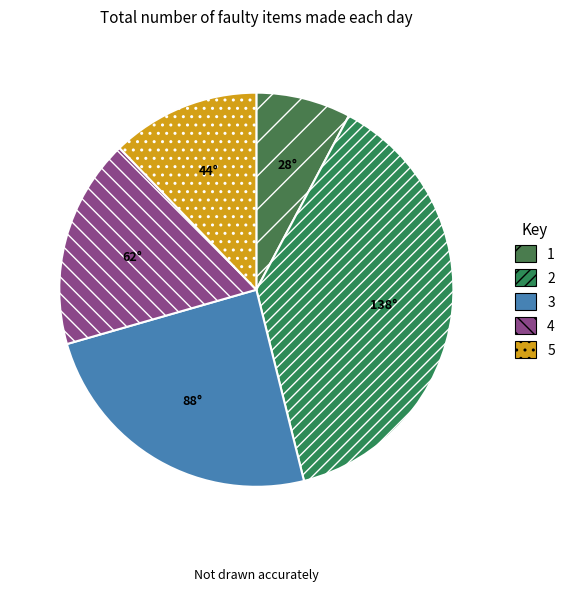

Combined, do 2 and 5 account for over 50%?

Yes